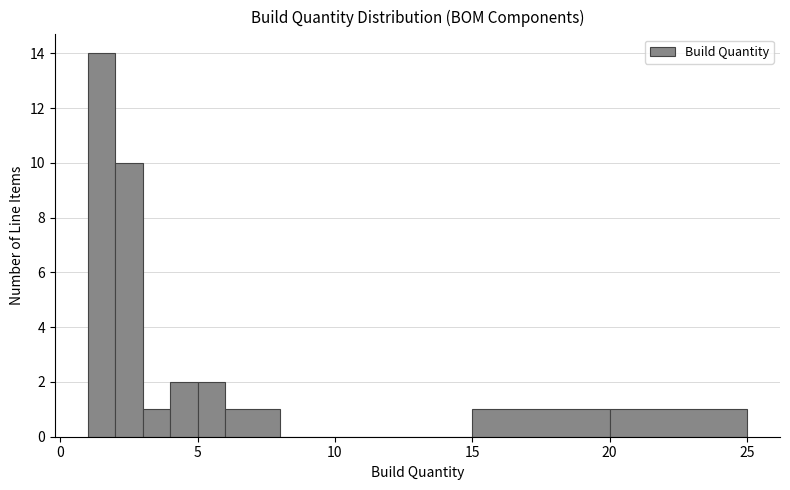

Read against the x-axis, roughly where is the centre of the tallest bar?

1.5